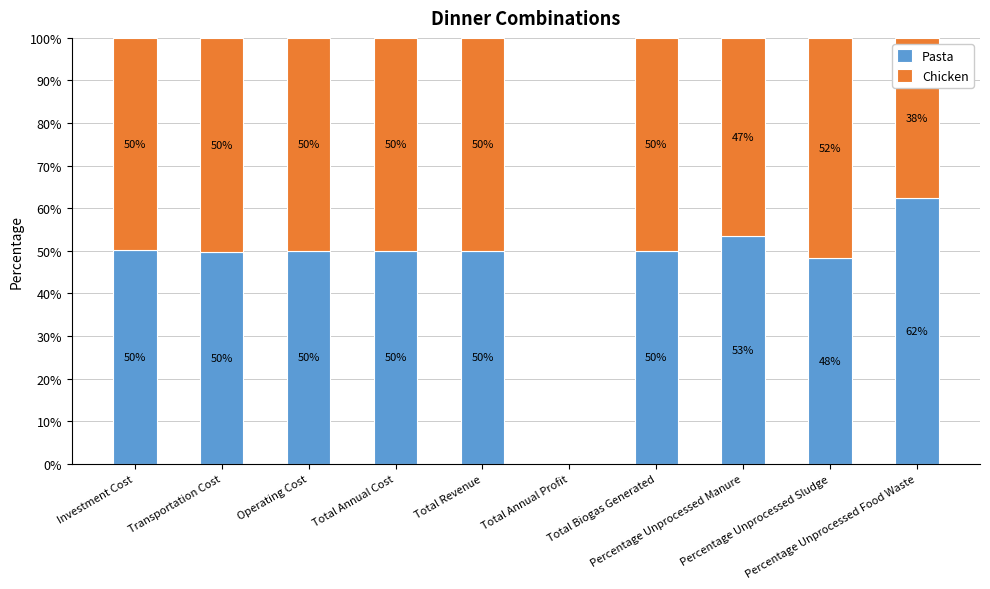

Between Total Annual Profit and Total Revenue, which is larger?

Total Revenue